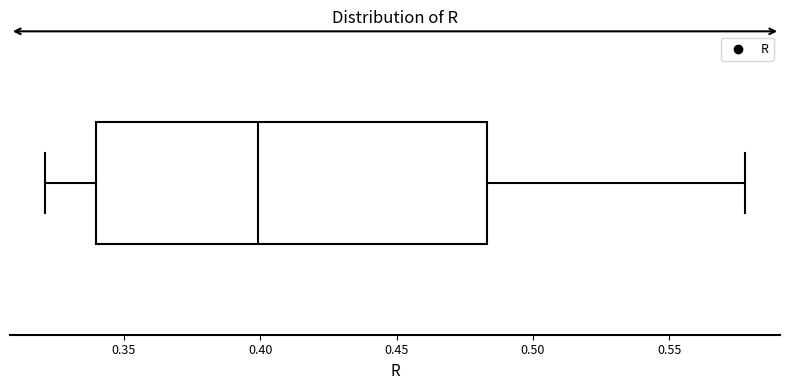

Read this box plot against the x-axis: the position of the median line, the range covered by the box, and the ends of both whiskers. The values are not printed on the chart, so give them approximately, as read against the axis.

median 0.400, box 0.340 to 0.485, whiskers 0.320 to 0.580